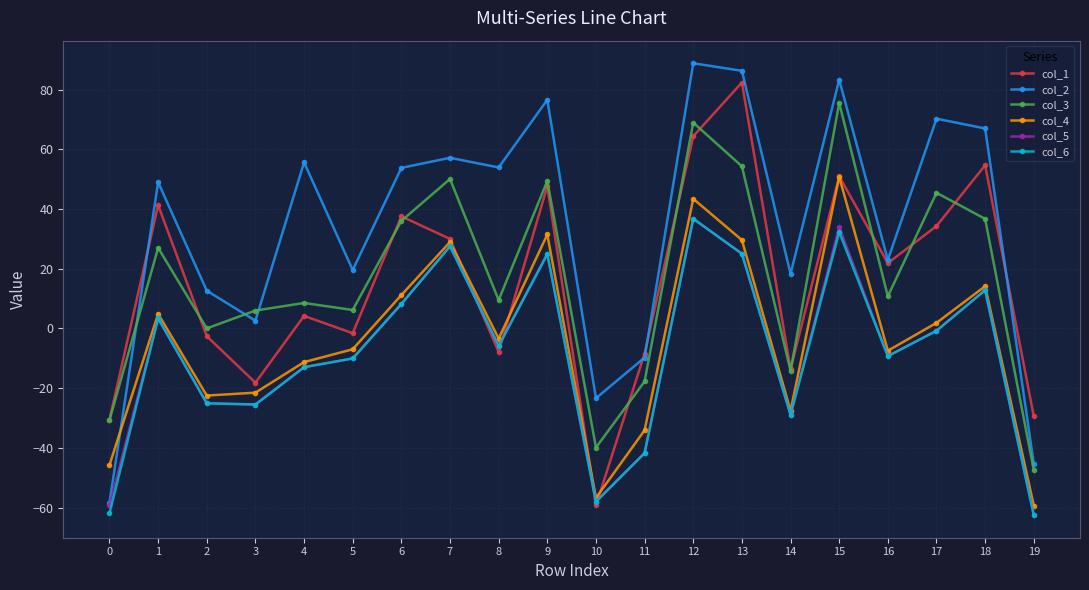

What are all the series names shown in the legend?

col_1, col_2, col_3, col_4, col_5, col_6